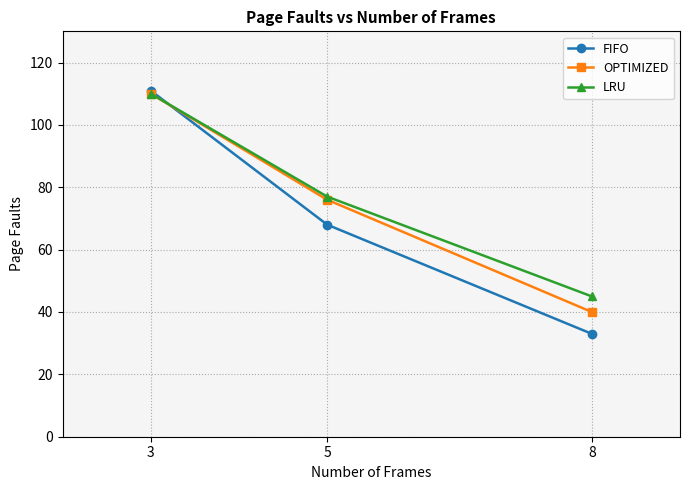

Which category has the lowest value in the OPTIMIZED series?

8